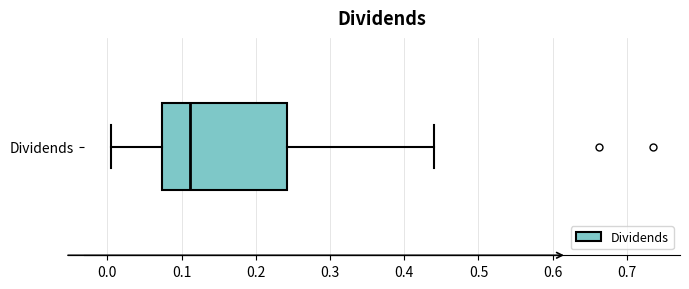

Where does the left whisker of the box for Dividends end on the x-axis? The values are not printed on the chart, so give them approximately, as read against the axis.

0.01